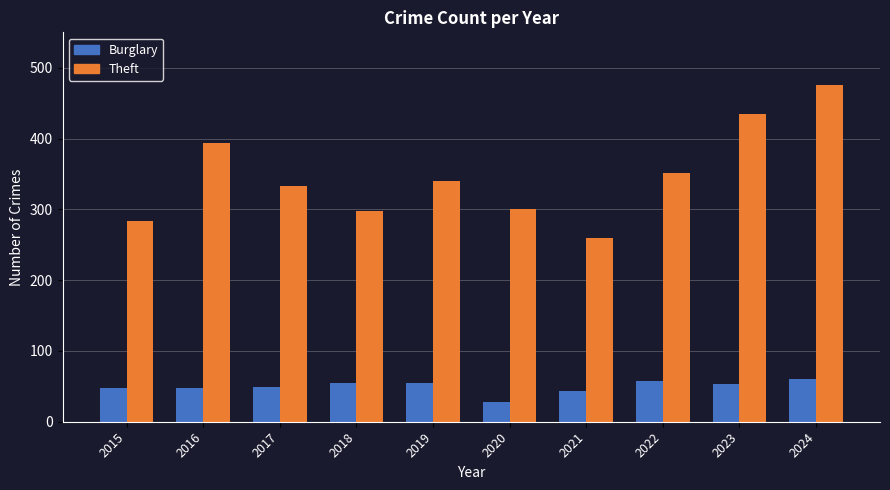

Which series has the largest total across all categories?

Theft